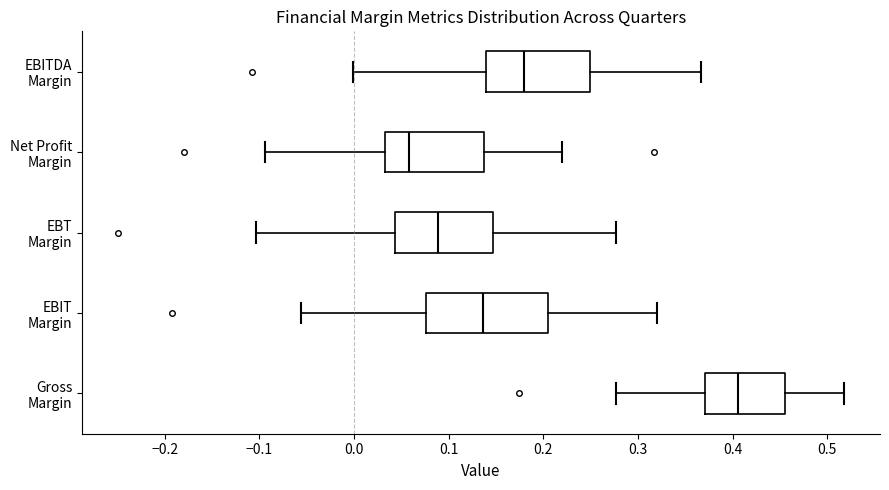

Which box has the furthest to the left median line?

Net Profit Margin